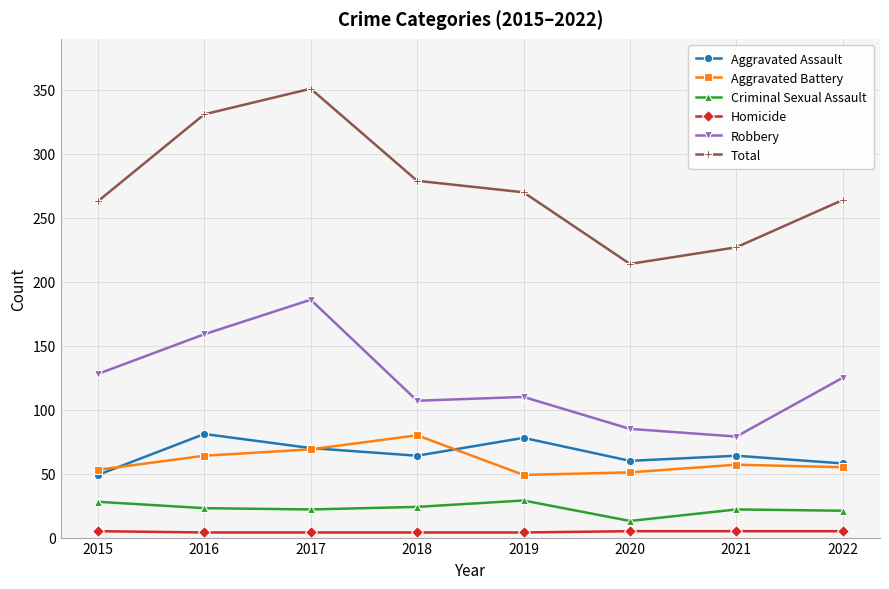

At which category is the sum across all series the highest?

2017